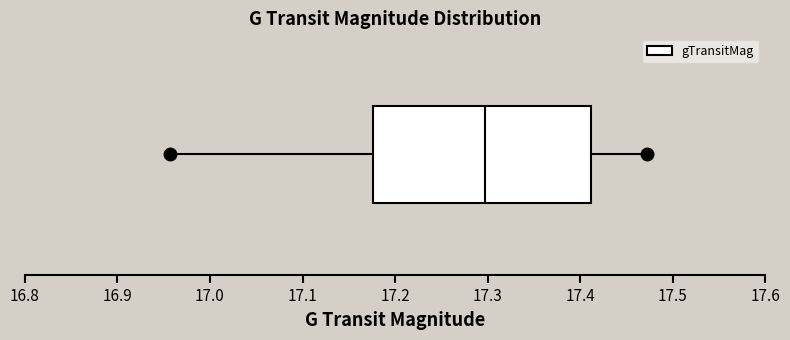

Read this box plot against the x-axis: the position of the median line, the range covered by the box, and the ends of both whiskers. The values are not printed on the chart, so give them approximately, as read against the axis.

median 17.30, box 17.18 to 17.41, whiskers 16.96 to 17.47